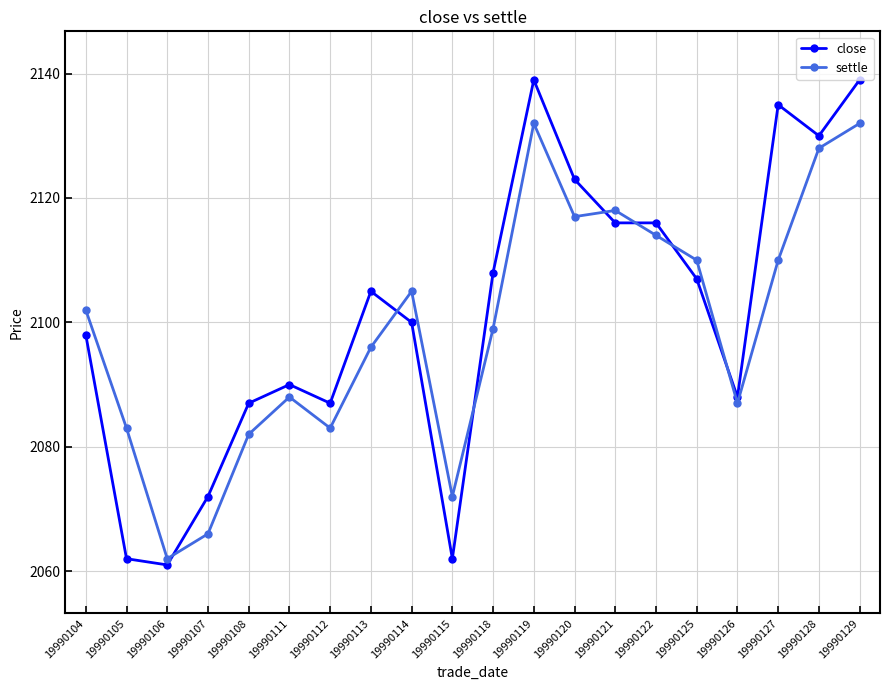

Does the chart display data point markers on the line(s)?

Yes